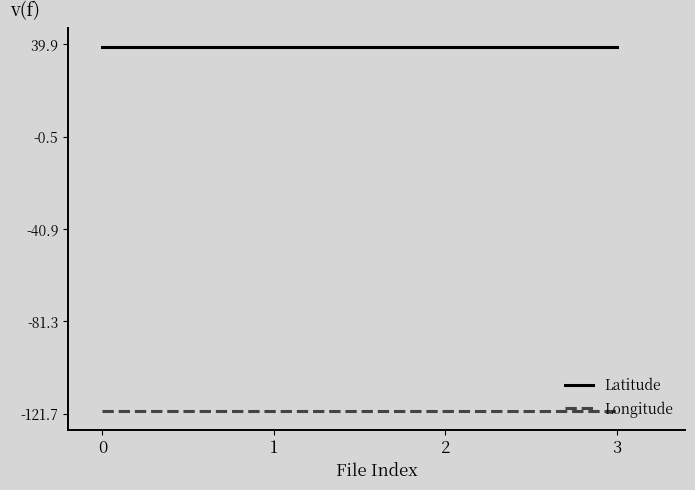

True or false: Longitude and Latitude cross at least once.

False